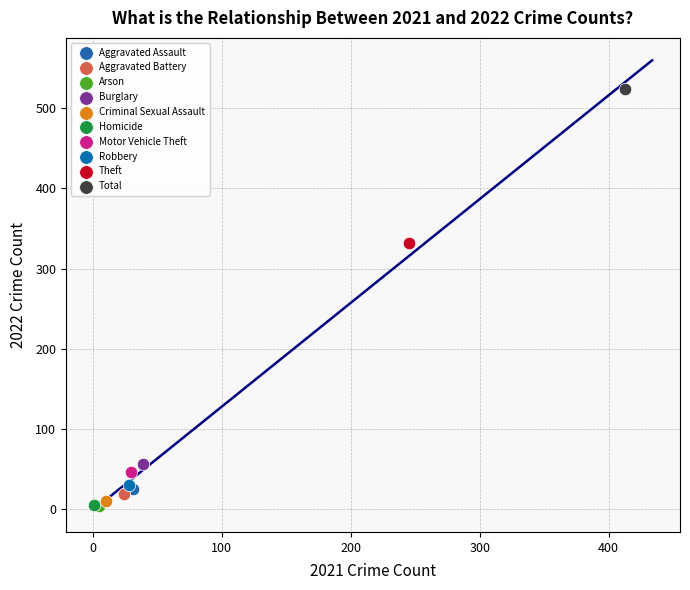

What are all the series names shown in the legend?

Aggravated Assault, Aggravated Battery, Arson, Burglary, Criminal Sexual Assault, Homicide, Motor Vehicle Theft, Robbery, Theft, Total